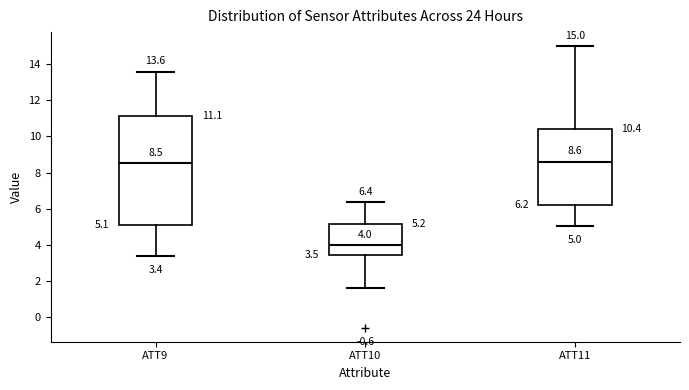

Which box is the tallest, from its lower edge to its upper edge?

ATT9